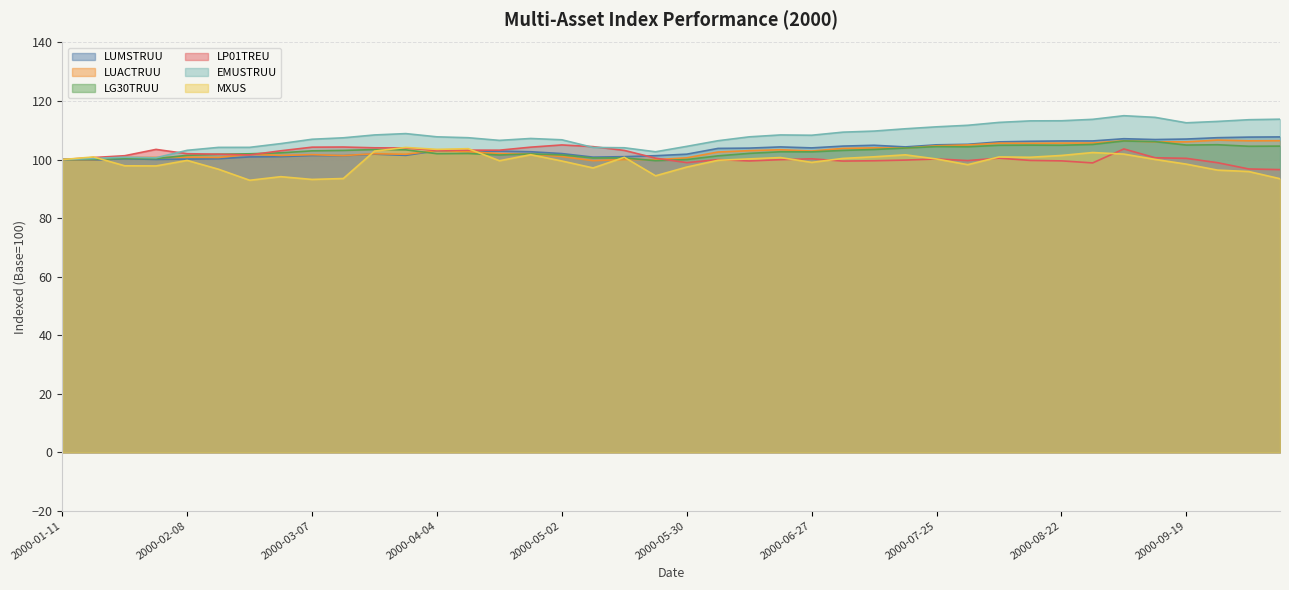

Does the chart display data point markers on the line(s)?

No